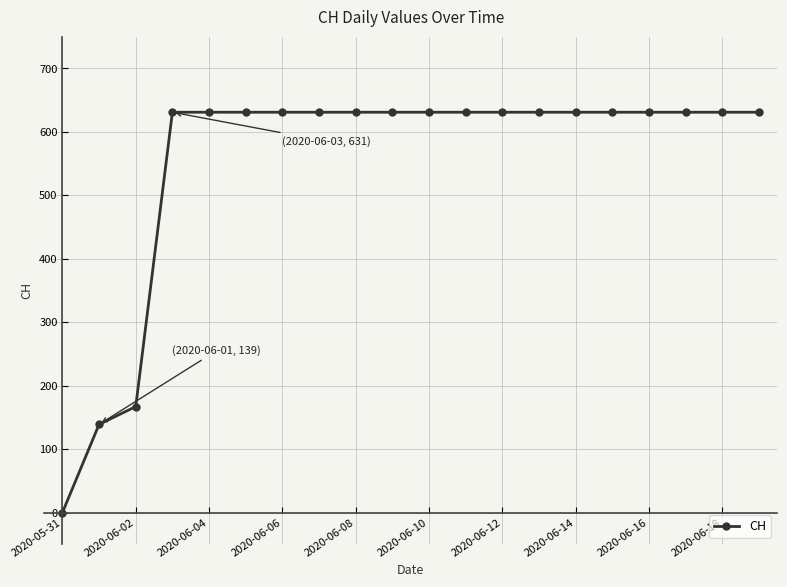

What is the difference between the second highest and minimum values?

631